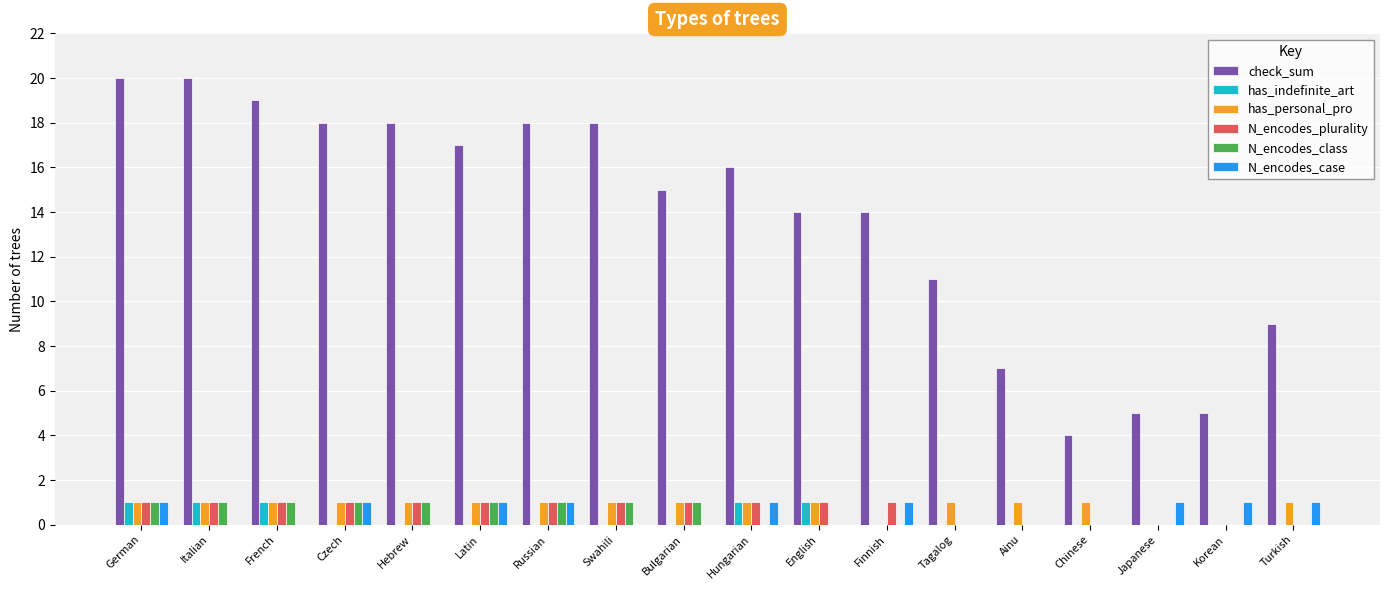

How many series are shown in this chart?

6